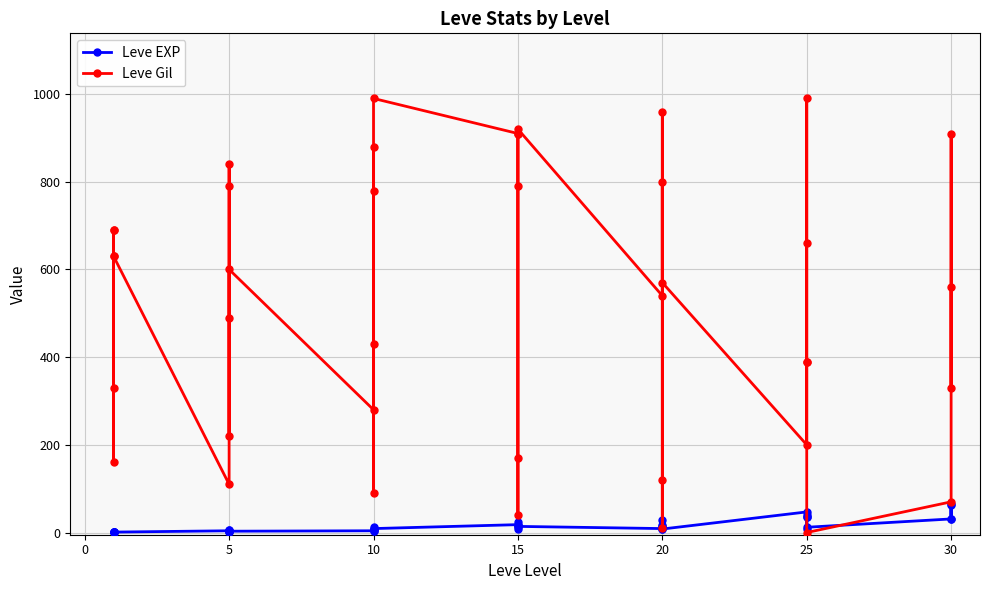

What is the value of the Leve EXP point at the 5th from the left?

1